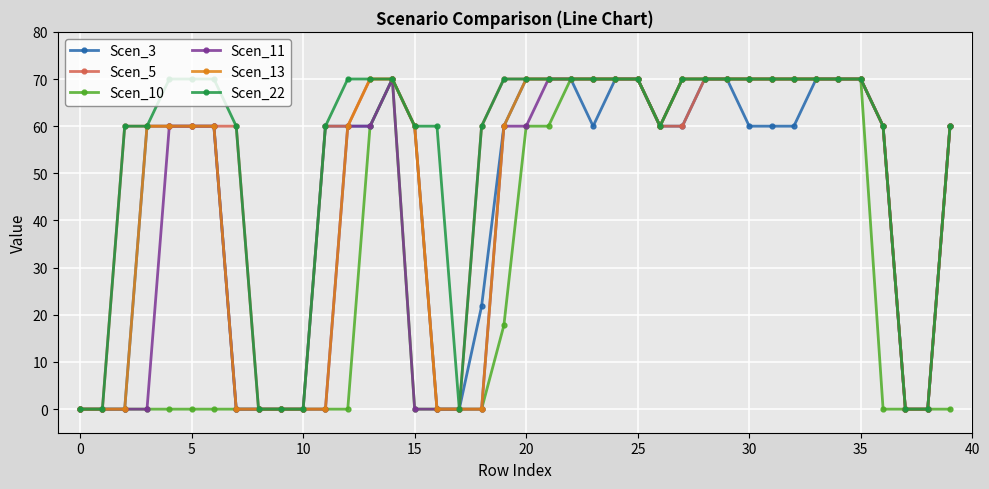

Which series has the largest total across all categories?

Scen_22